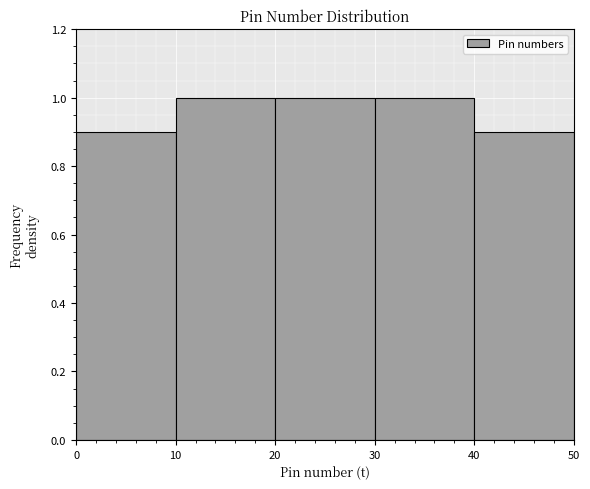

Reading left to right, transcribe this chart: for each bar, give the range it covers on the x-axis and its height. The values are not printed on the chart, so give them approximately, as read against the axis.

0 to 10: 0.9
10 to 20: 1.0
20 to 30: 1.0
30 to 40: 1.0
40 to 50: 0.9